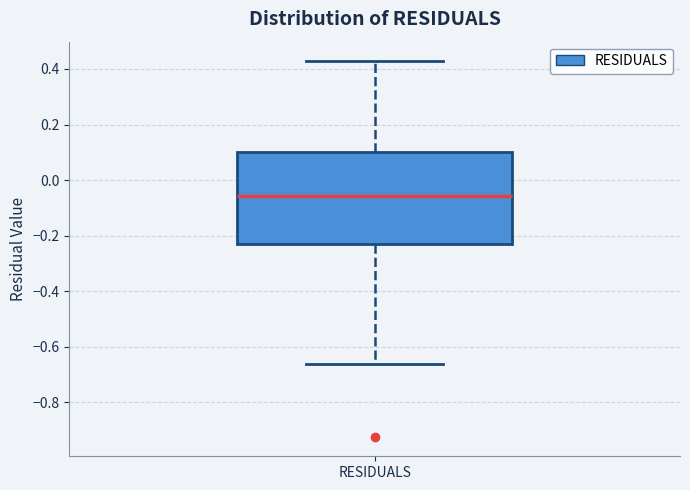

Transcribe this box plot: give where the median line is, the range the box spans, and where the two whiskers end, as read against the y-axis. The values are not printed on the chart, so give them approximately, as read against the axis.

median -0.06, box -0.22 to 0.10, whiskers -0.66 to 0.44